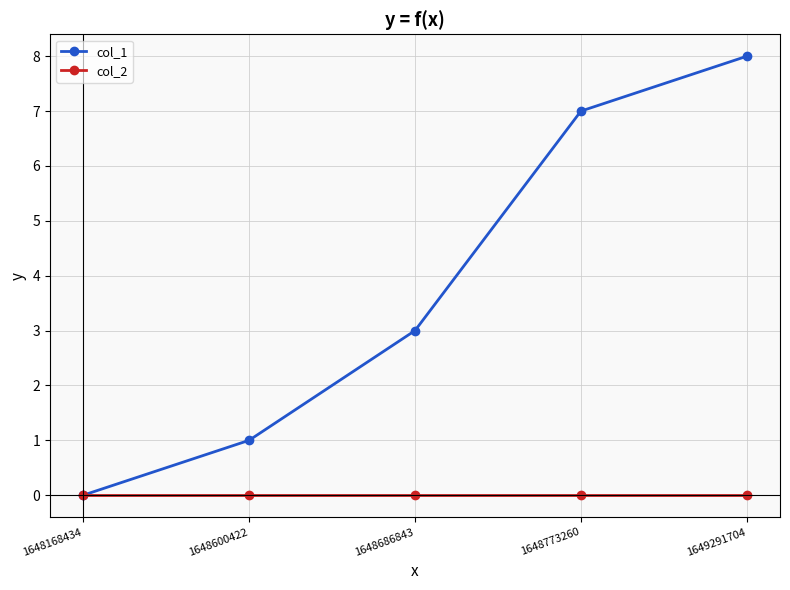

List the labels in order of col_1 value, largest first.

1649291704, 1648773260, 1648686843, 1648600422, 1648168434